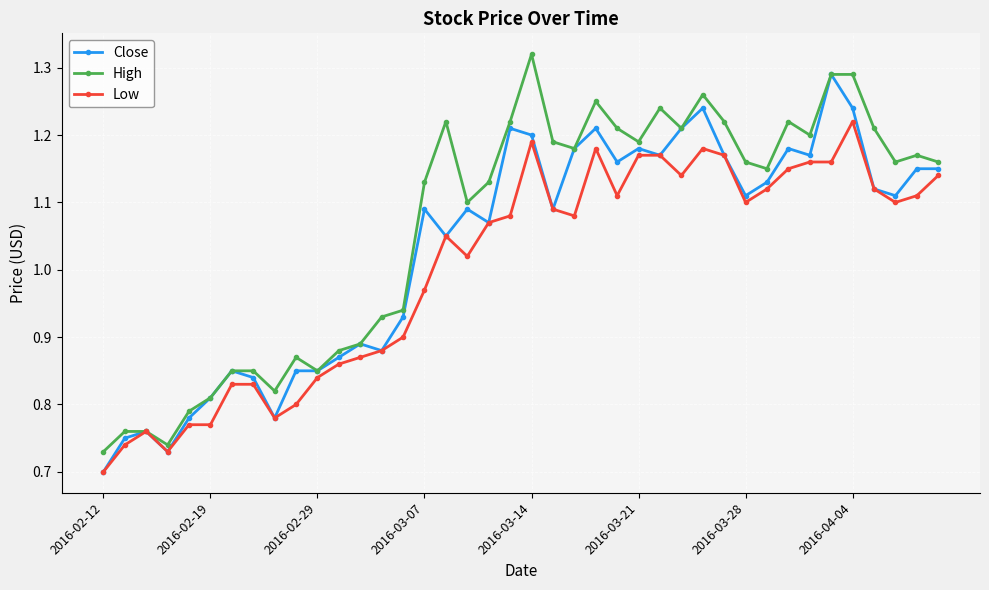

How many categories are shown in the chart?

40